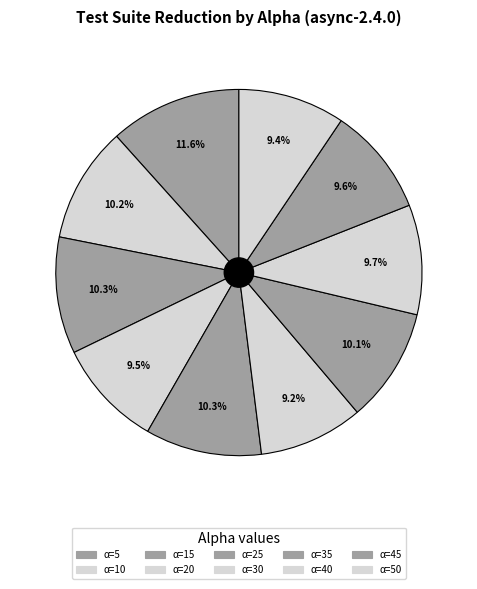

How many segments does this pie chart have?

10